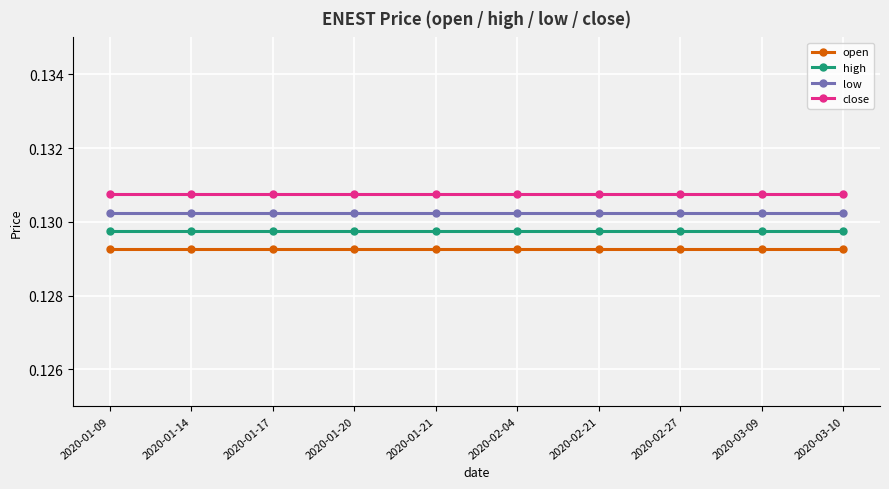

True or false: high and open intersect in this chart.

False